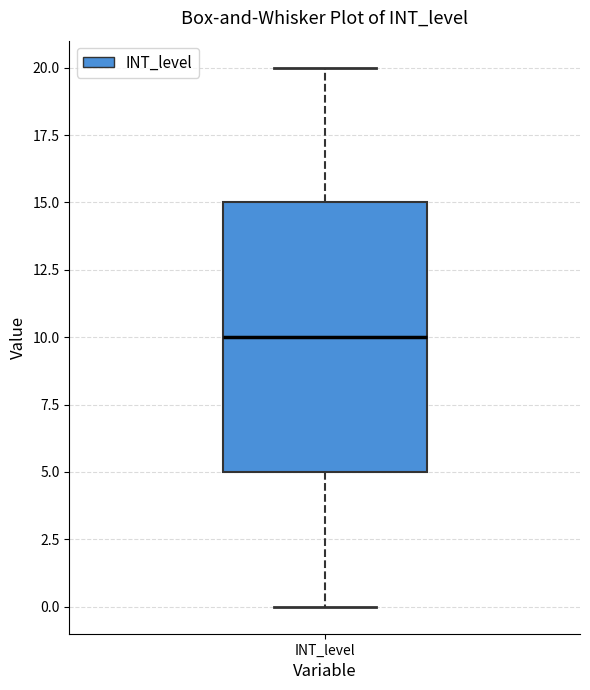

Transcribe this box plot: give where the median line is, the range the box spans, and where the two whiskers end, as read against the y-axis. The values are not printed on the chart, so give them approximately, as read against the axis.

median 10, box 5 to 15, whiskers 0 to 20